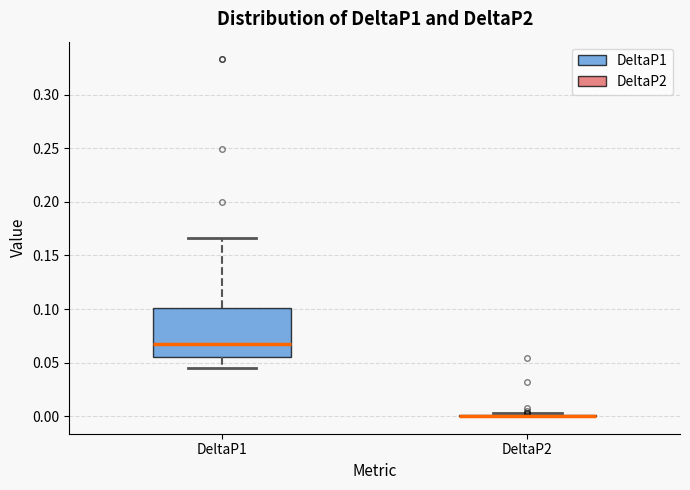

Reading left to right, transcribe this box plot: for each box, give where its median line is, the range the box spans, and where its two whiskers end, as read against the y-axis. The values are not printed on the chart, so give them approximately, as read against the axis.

DeltaP1: median 0.065, box 0.055 to 0.100, whiskers 0.045 to 0.165
DeltaP2: box collapsed to a line at 0.000, whiskers 0.000 to 0.005